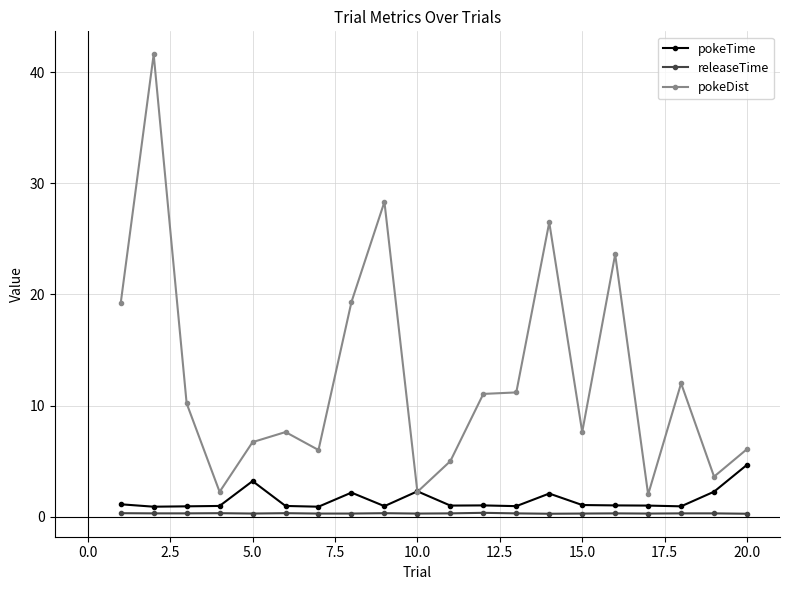

Which series has the widest spread of values?

pokeDist